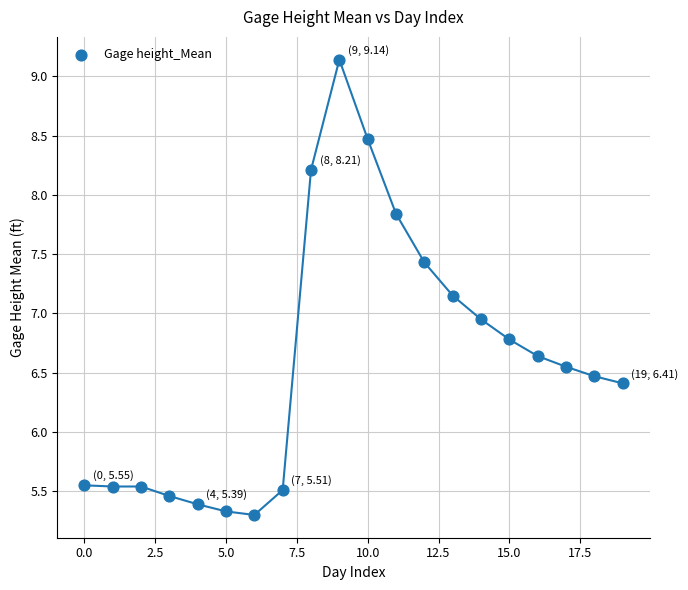

What is the range of Y values (max minus min)?

3.8